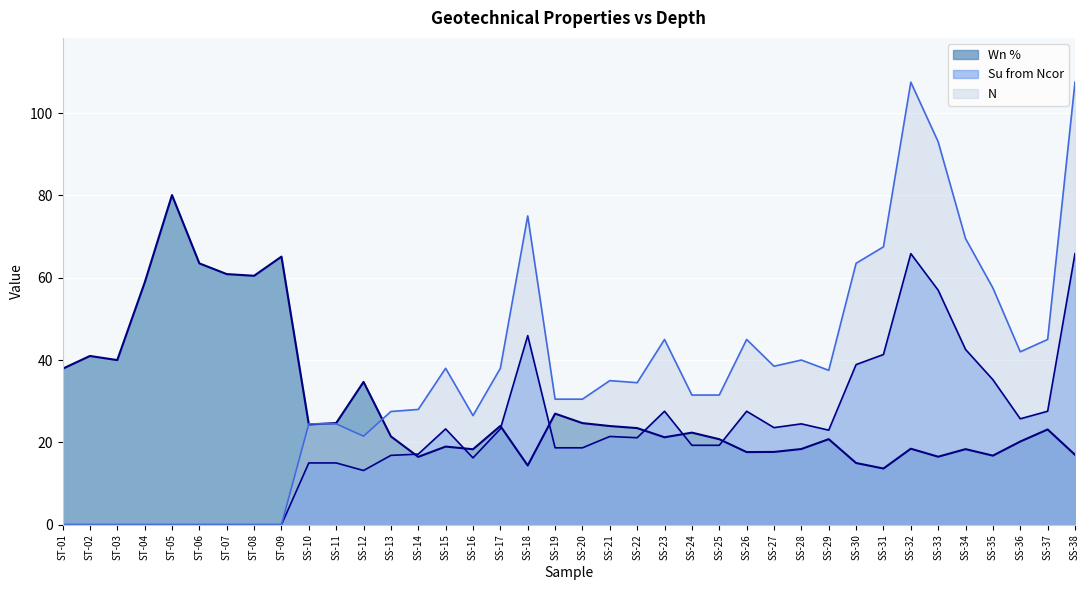

What is the difference between the second highest and second lowest values?

52.5